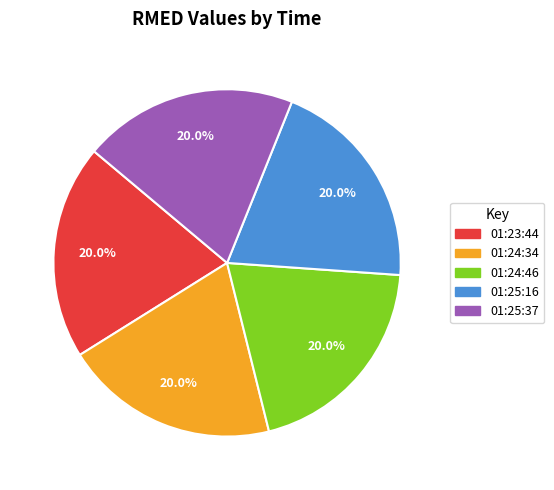

To the nearest percent, what portion does 01:24:46 represent?

20%